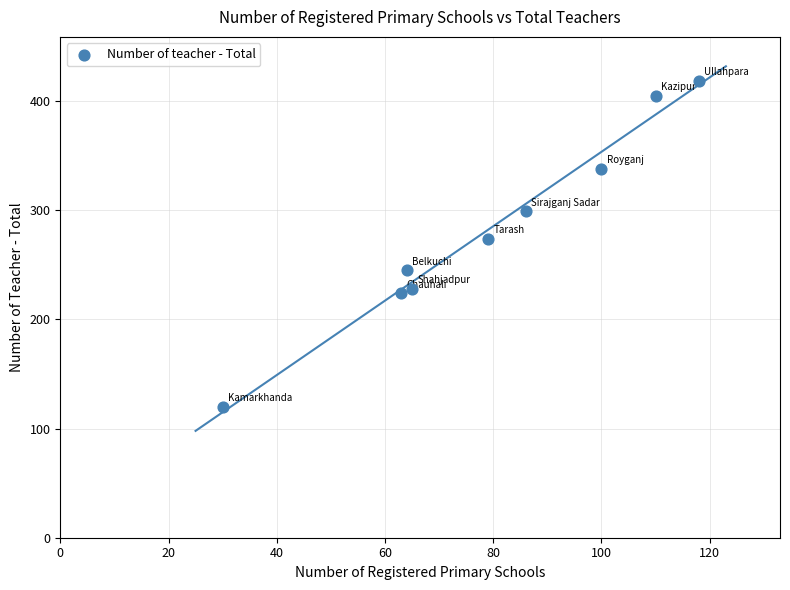

What is the average Y value?

284